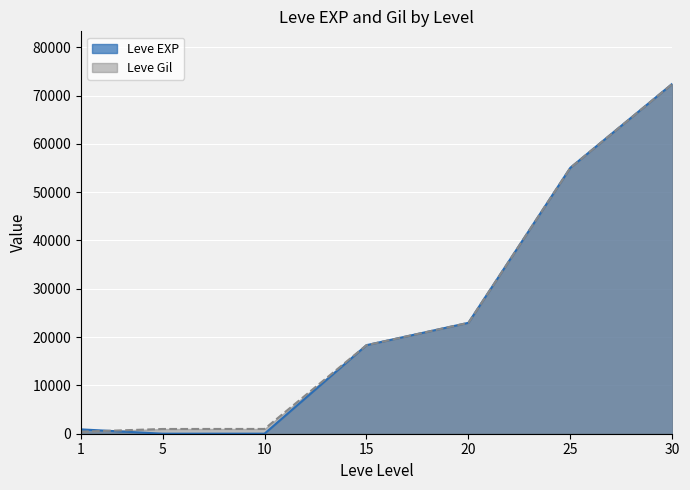

What is the sum of all Leve Gil values?

171170